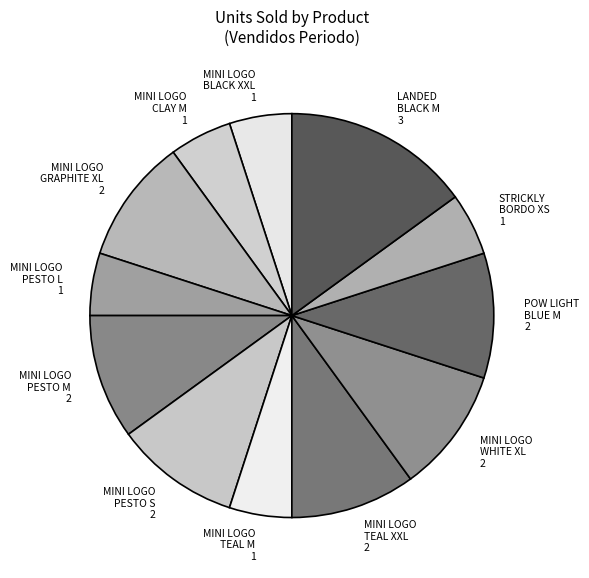

Which slice is the largest?

LANDED BLACK M 3